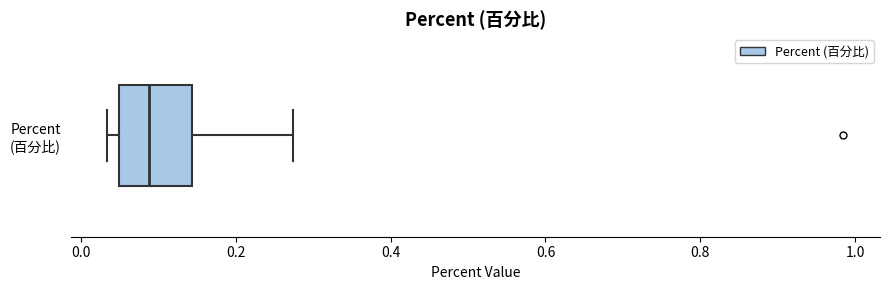

Read this box plot against the x-axis: the position of the median line, the range covered by the box, and the ends of both whiskers. The values are not printed on the chart, so give them approximately, as read against the axis.

median 0.08, box 0.04 to 0.14, whiskers 0.04 (just left of the box's left edge) to 0.28